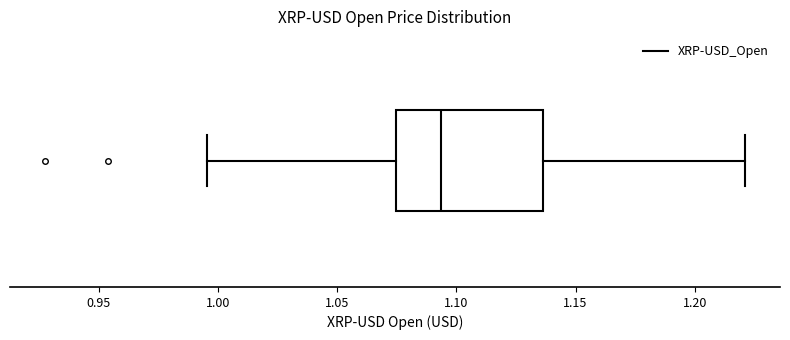

Transcribe this box plot: give where the median line is, the range the box spans, and where the two whiskers end, as read against the x-axis. The values are not printed on the chart, so give them approximately, as read against the axis.

median 1.095, box 1.075 to 1.135, whiskers 0.995 to 1.220